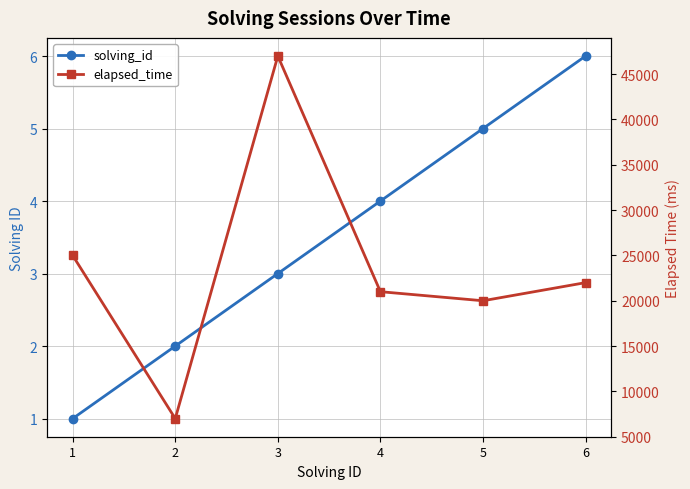

Reading left to right, what are all the values shown in this chart?

solving_id: 1=1	2=2	3=3	4=4	5=5	6=6
elapsed_time: 1=25000	2=7000	3=47000	4=21000	5=20000	6=22000